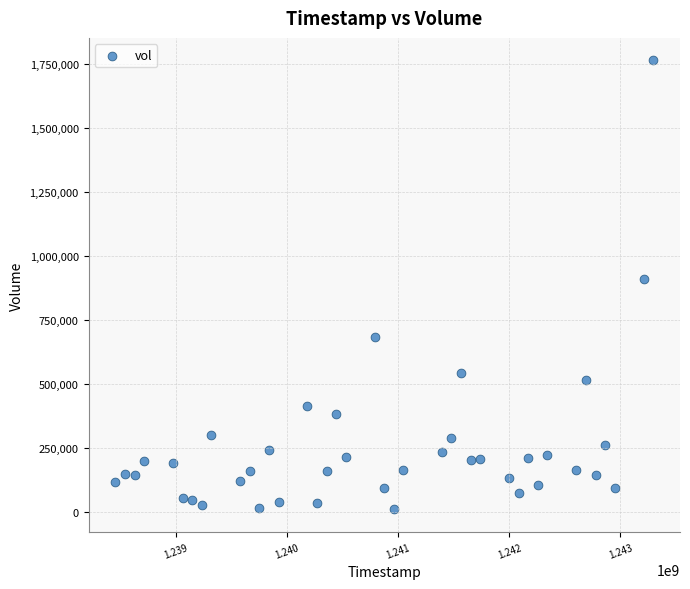

What is the range of X values (max minus min)?

4838400